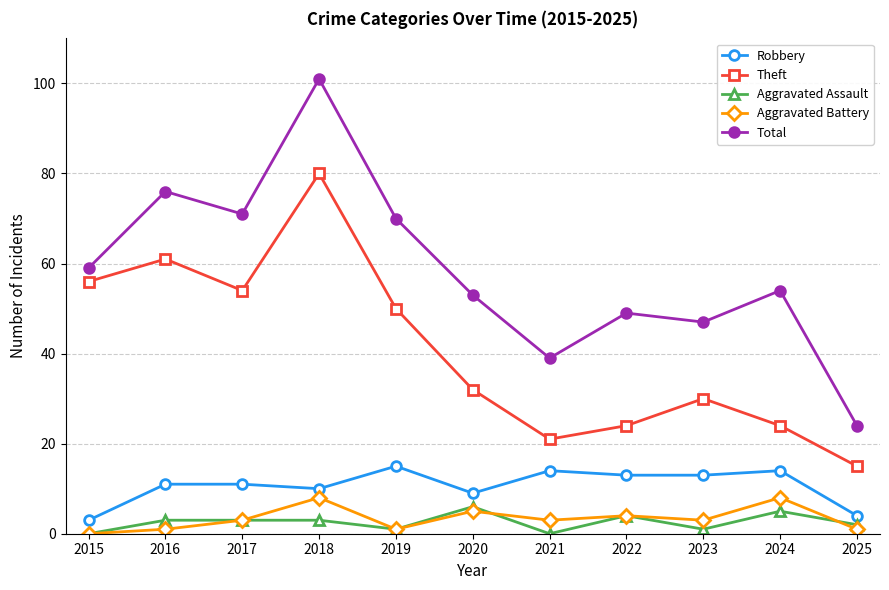

Which series changed the most between 2018 and 2024?

Theft